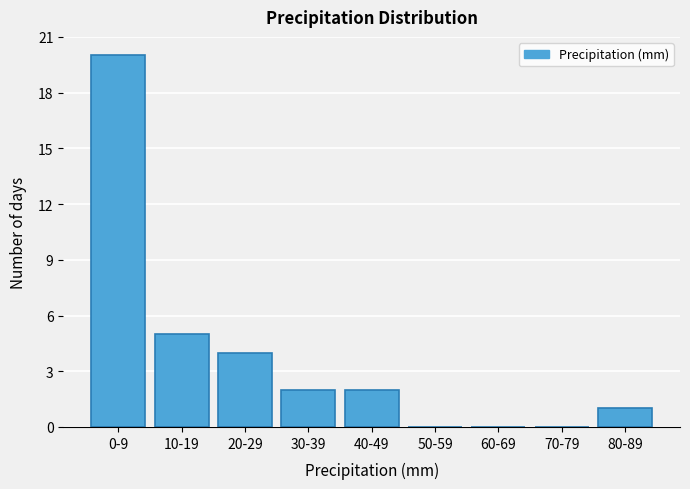

Reading left to right, extract all data points from this chart.

0-9=20	10-19=5	20-29=4	30-39=2	40-49=2	50-59=0	60-69=0	70-79=0	80-89=1